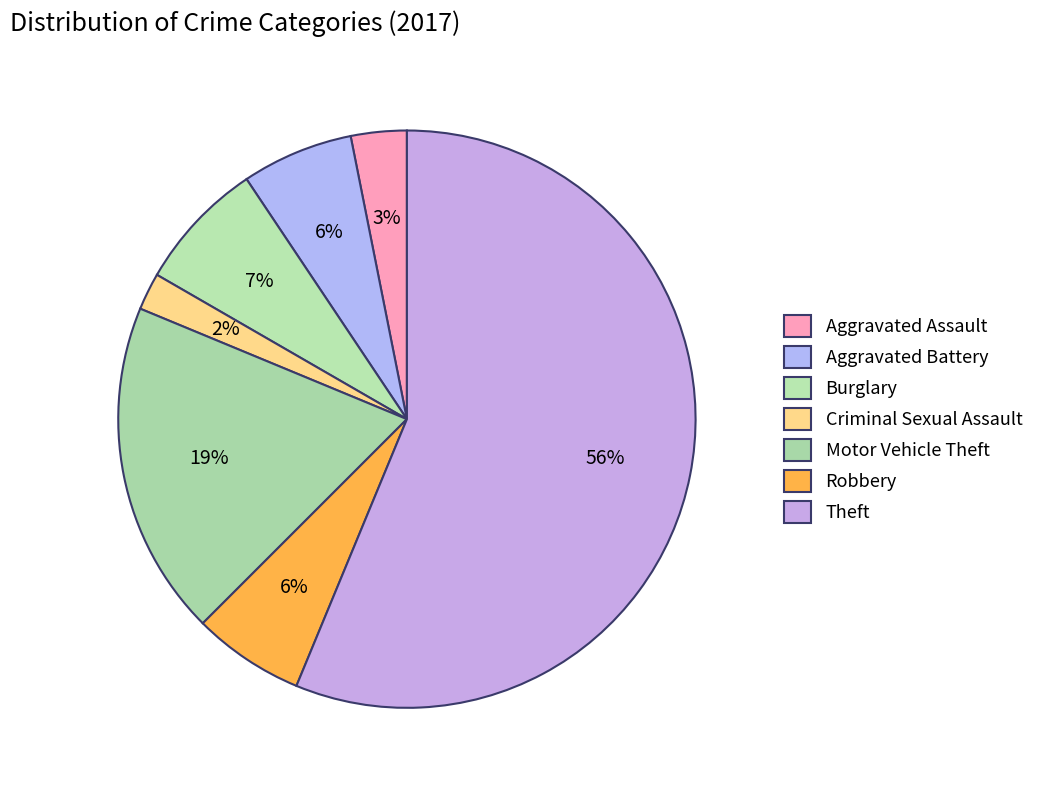

To the nearest percent, what is the average slice percentage?

14%